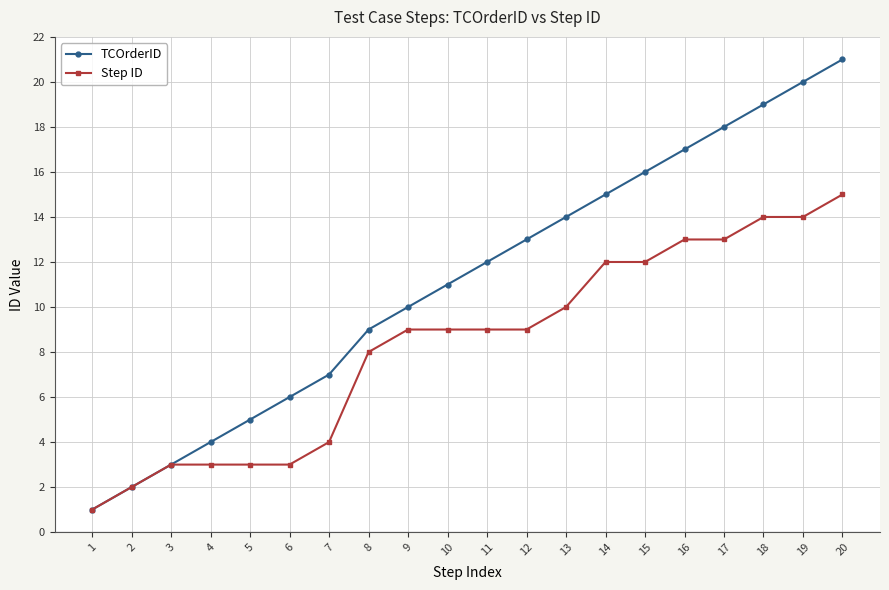

What is the difference between the second highest and minimum values in the Step ID series?

13